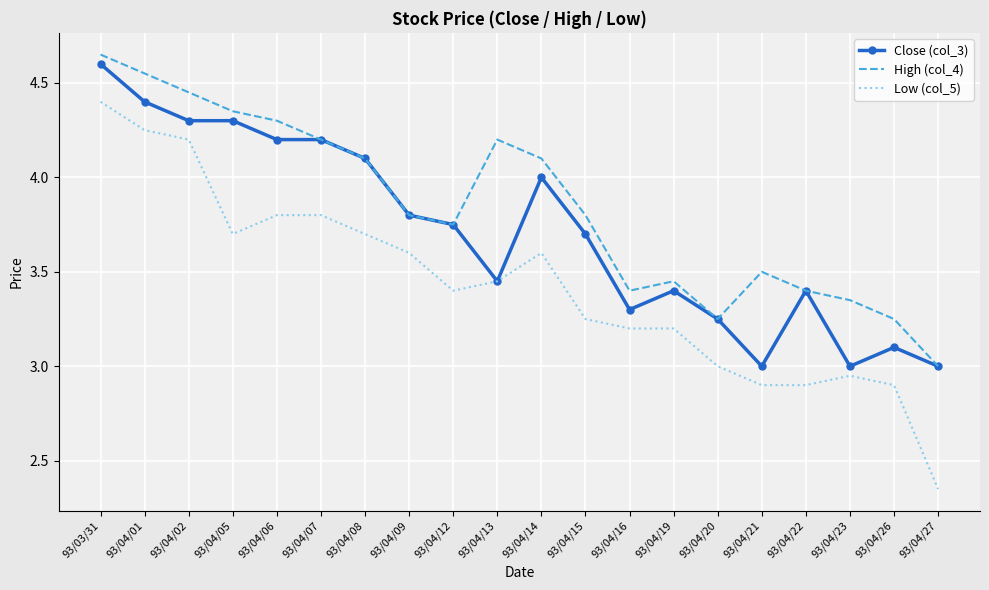

Which series has the largest total across all categories?

High (col_4)